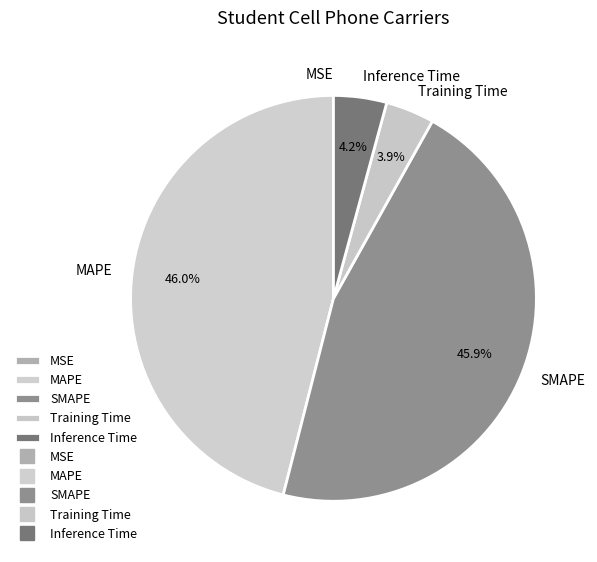

Is it true that MAPE is 58% of the pie?

False